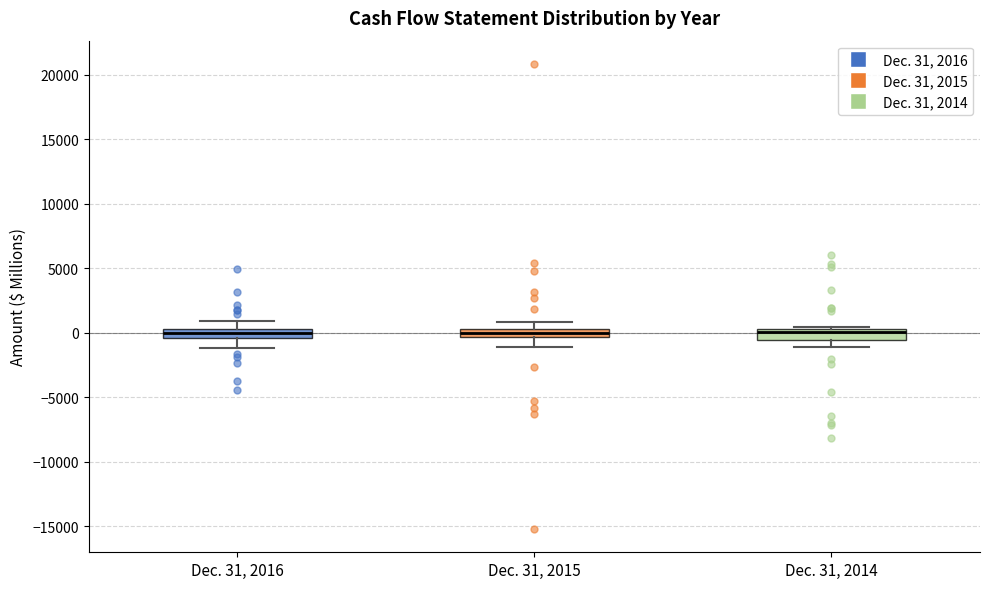

Where does the lower whisker of the box for Dec. 31, 2016 end on the y-axis? The values are not printed on the chart, so give them approximately, as read against the axis.

-1000